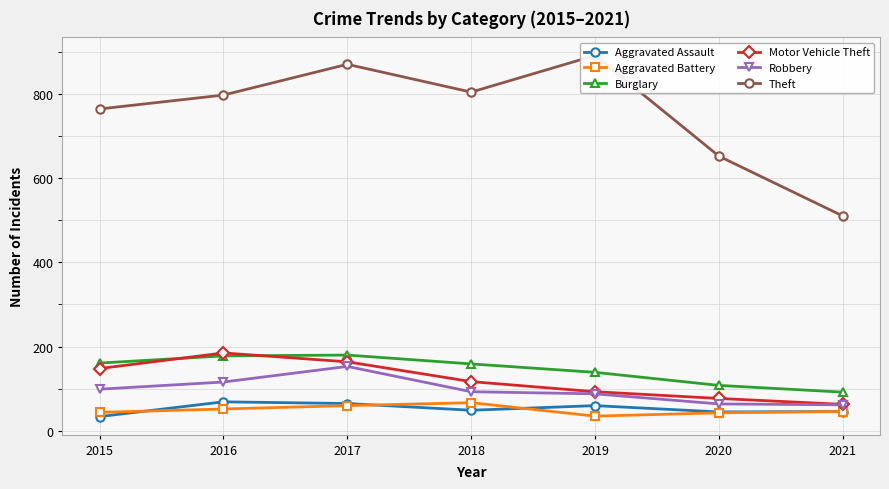

How many series are shown in this chart?

6